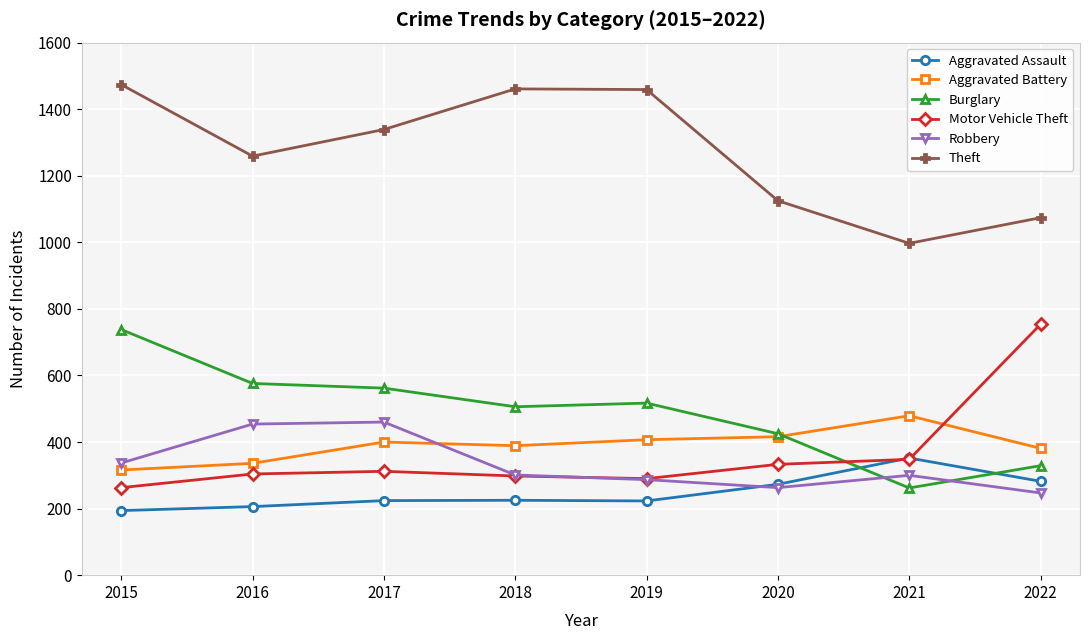

What is the maximum value for Aggravated Battery?

479